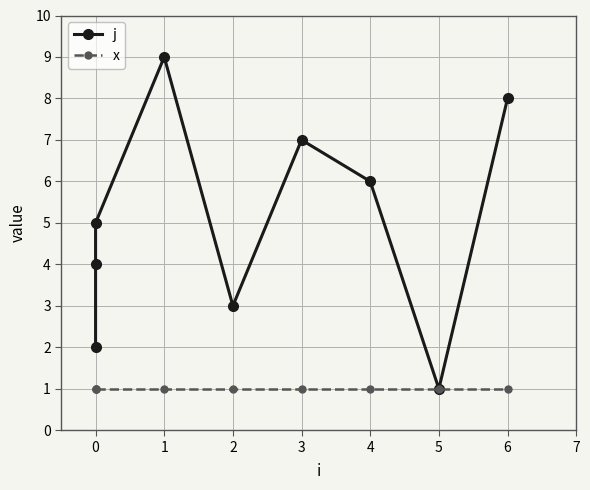

Reading left to right, extract all data points from this chart.

j: 2	4	5	9	3	7	6	1	8
x: 1	1	1	1	1	1	1	1	1